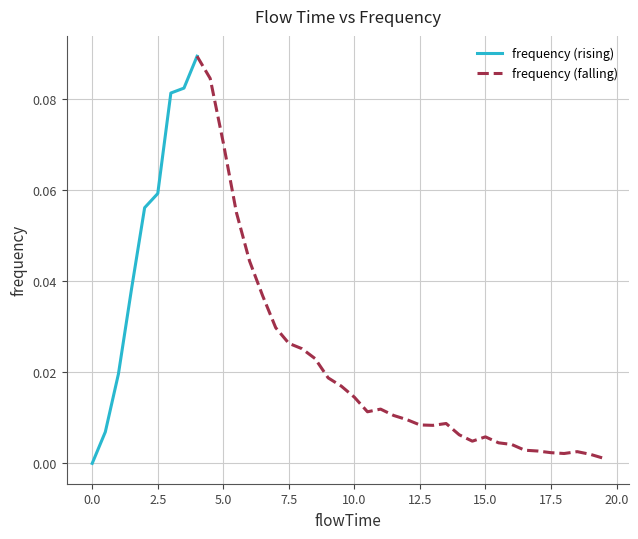

How many data points does each series have?

40